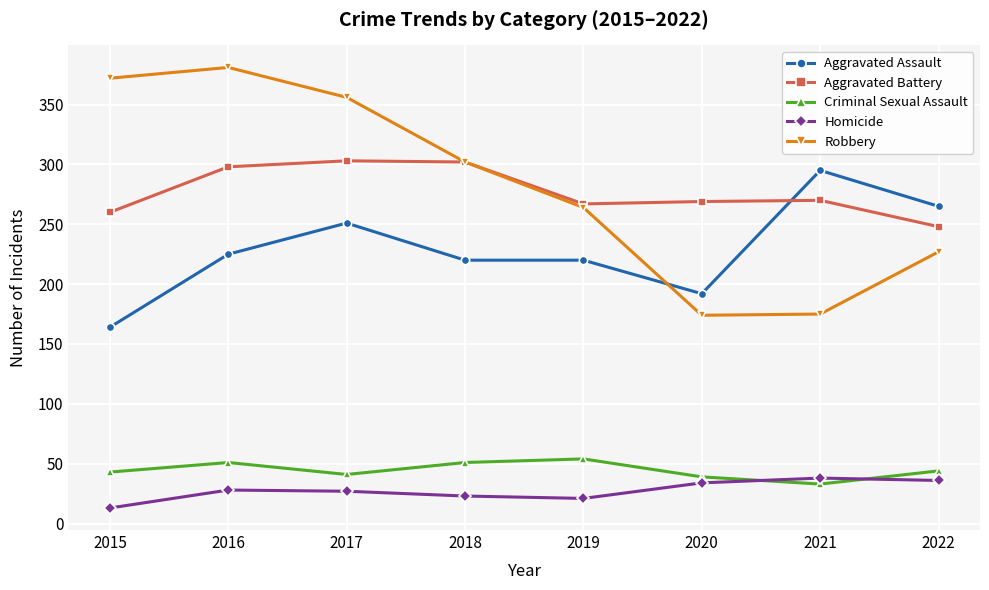

Between 2020 and 2021, which series saw the biggest shift?

Aggravated Assault